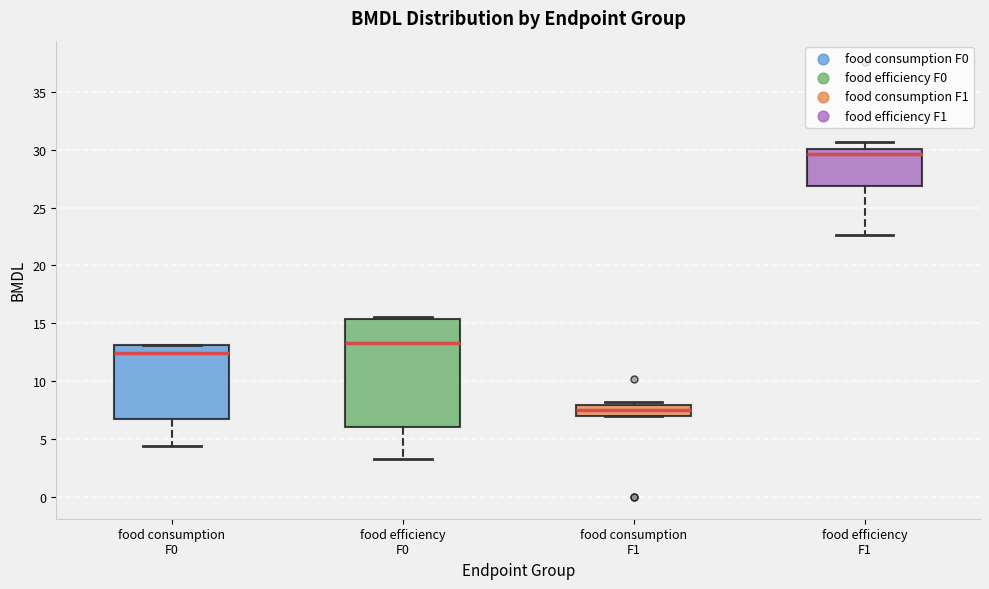

Reading left to right, read every box against the y-axis: the position of its median line, the range the box covers, and the ends of its whiskers. The values are not printed on the chart, so give them approximately, as read against the axis.

food consumption F0: median 12.5, box 6.5 to 13.0, whiskers 4.5 to 13.0
food efficiency F0: median 13.5, box 6.0 to 15.5, whiskers 3.5 to 15.5 (just above the box's upper edge)
food consumption F1: median 7.5, box 7.0 to 8.0, whiskers 7.0 to 8.0 (just above the box's upper edge)
food efficiency F1: median 29.5, box 27.0 to 30.0, whiskers 22.5 to 30.5